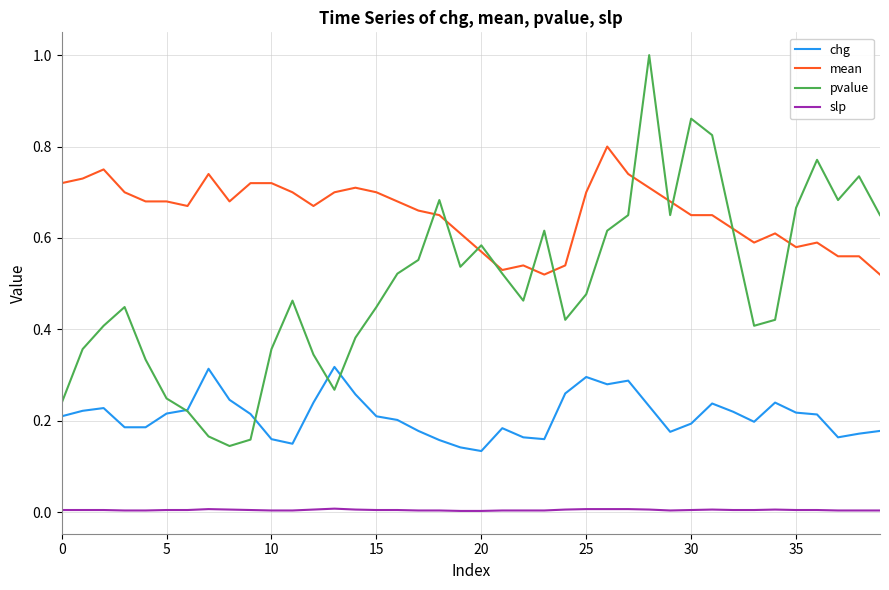

List the series in order of their overall mean, lowest first.

slp, chg, pvalue, mean